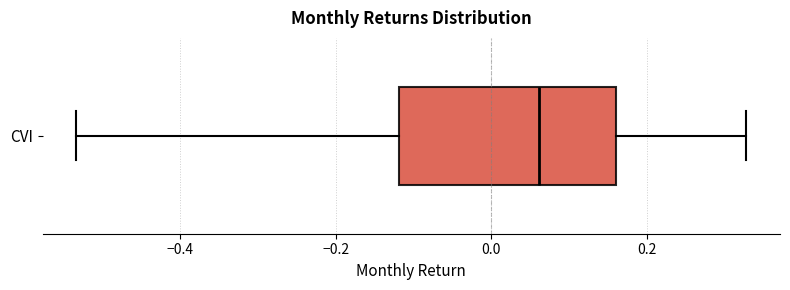

Read this box plot against the x-axis: the position of the median line, the range covered by the box, and the ends of both whiskers. The values are not printed on the chart, so give them approximately, as read against the axis.

median 0.06, box -0.12 to 0.16, whiskers -0.54 to 0.32